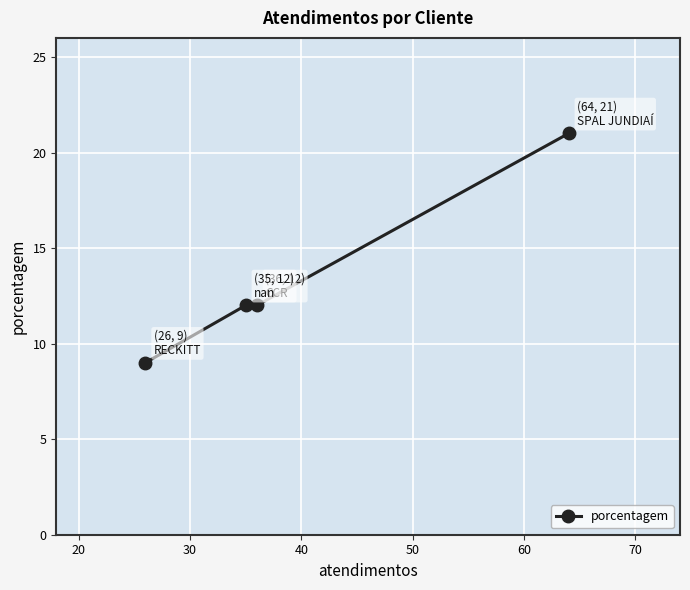

Reading left to right, list all the values displayed in this chart.

9	12	12	21